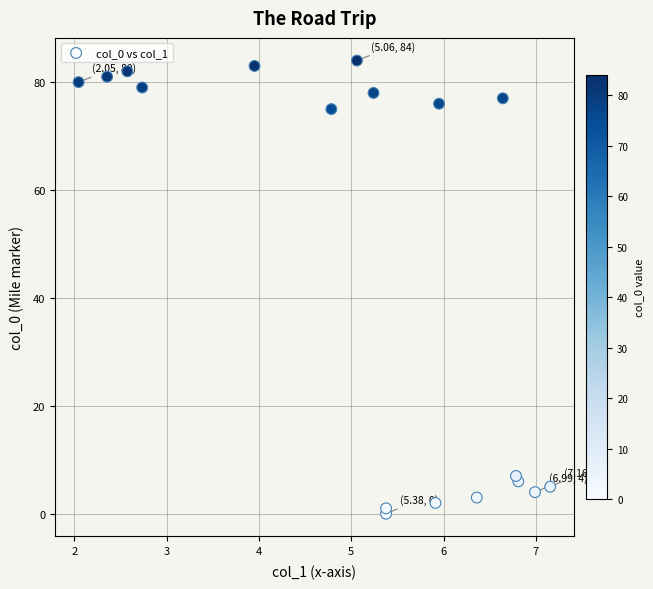

What Y value in the scatter plot is closest to 42?

75